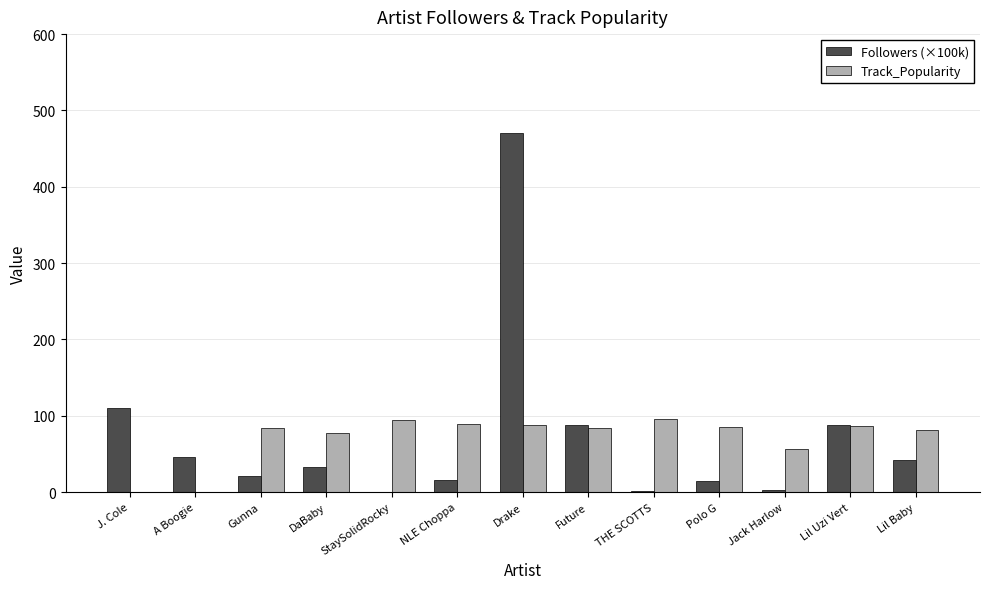

What is the maximum value for Followers (×100k)?

470.2